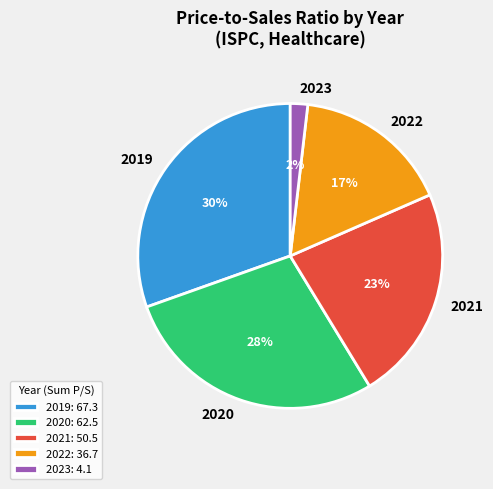

How many slices are in this pie chart?

5